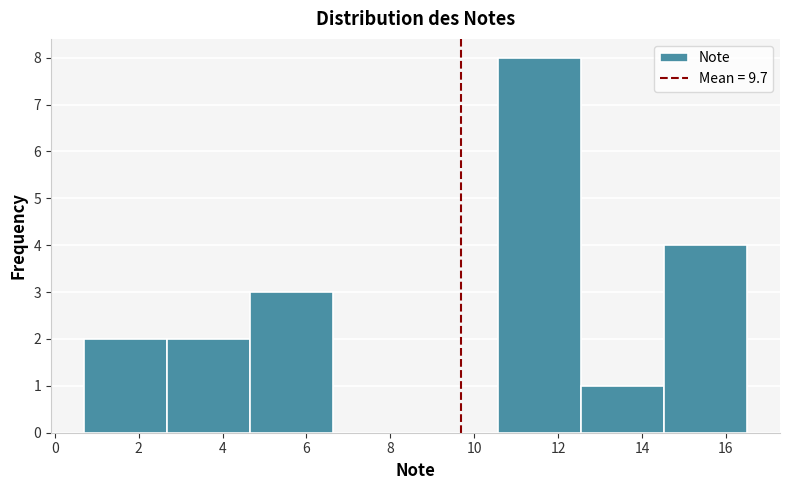

Over which range of the x-axis is the bar tallest?

10.6 to 12.6